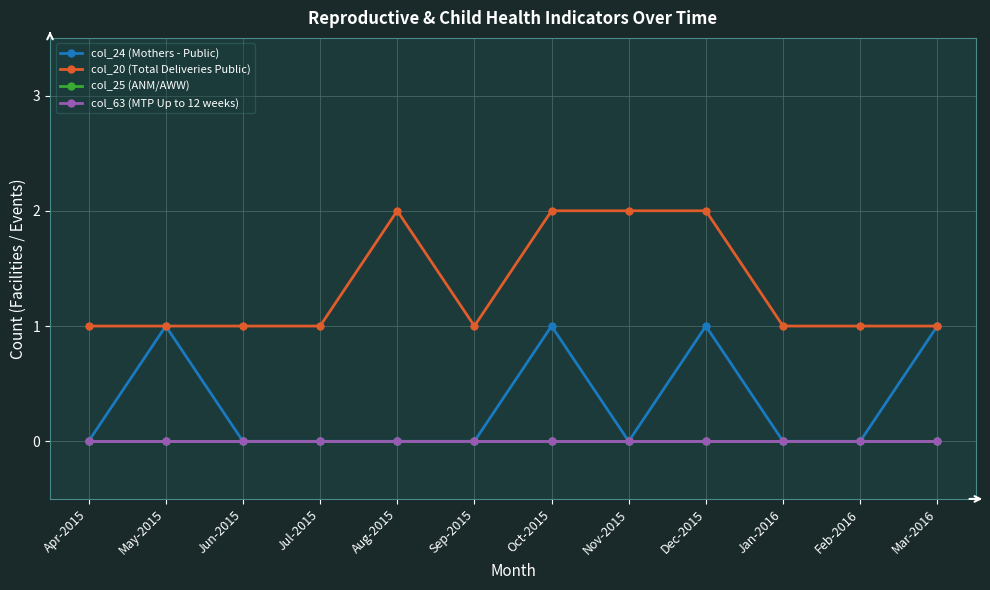

Does the chart have visible grid lines?

Yes